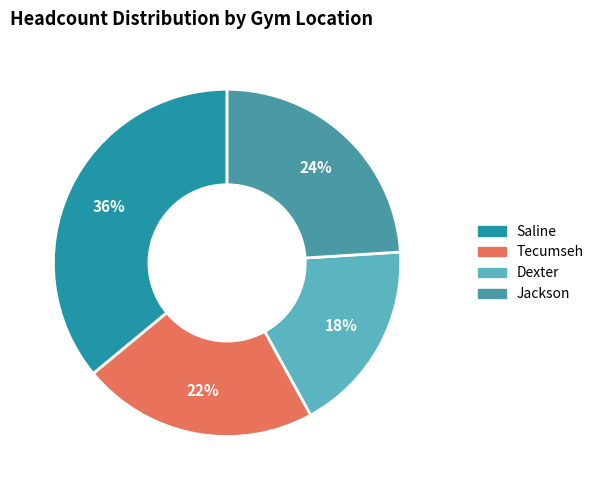

Which category has the biggest portion of the pie?

Saline